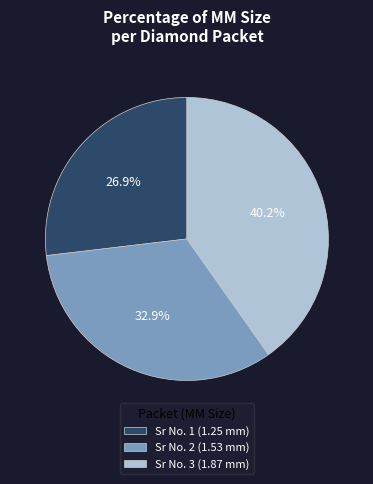

Which slice is the smallest?

Sr No. 1 (1.25 mm)